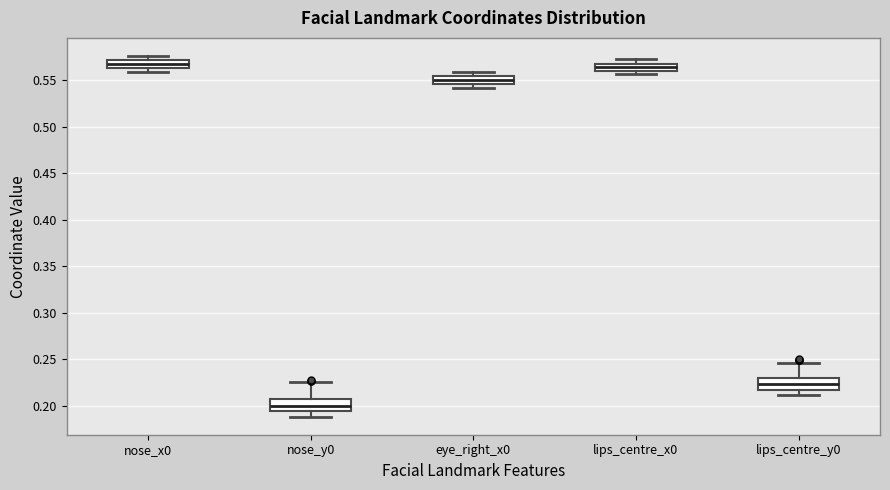

Reading left to right, read every box against the y-axis: the position of its median line, the range the box covers, and the ends of its whiskers. The values are not printed on the chart, so give them approximately, as read against the axis.

nose_x0: median 0.565 (inside the box), box 0.565 to 0.570, whiskers 0.560 to 0.575
nose_y0: median 0.200, box 0.195 to 0.205, whiskers 0.190 to 0.225
eye_right_x0: median 0.550, box 0.545 to 0.555, whiskers 0.540 to 0.560
lips_centre_x0: median 0.565, box 0.560 to 0.570, whiskers 0.555 to 0.575
lips_centre_y0: median 0.225, box 0.215 to 0.230, whiskers 0.210 to 0.245